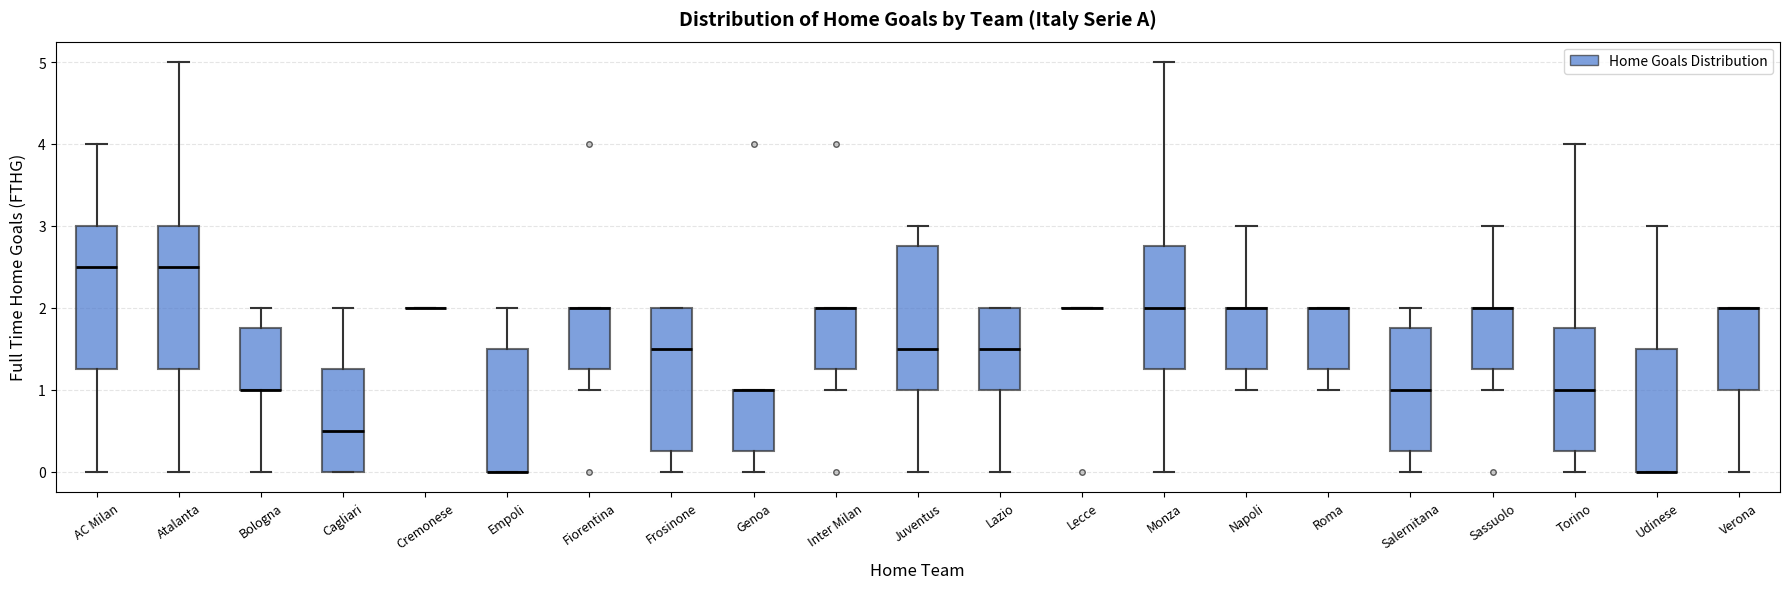

Reading left to right, transcribe this box plot: for each box, give where its median line is, the range the box spans, and where its two whiskers end, as read against the y-axis. The values are not printed on the chart, so give them approximately, as read against the axis.

AC Milan: median 2.5, box 1.3 to 3.0, whiskers 0.0 to 4.0
Atalanta: median 2.5, box 1.3 to 3.0, whiskers 0.0 to 5.0
Bologna: median 1.0 (drawn on the box's lower edge), box 1.0 to 1.8, whiskers 0.0 to 2.0
Cagliari: median 0.5, box 0.0 to 1.3, whiskers 0.0 to 2.0
Cremonese: box collapsed to a line at 2.0, whiskers 2.0 to 2.0
Empoli: median 0.0 (drawn on the box's lower edge), box 0.0 to 1.5, whiskers 0.0 to 2.0
Fiorentina: median 2.0 (drawn on the box's upper edge), box 1.3 to 2.0, whiskers 1.0 to 2.0
Frosinone: median 1.5, box 0.3 to 2.0, whiskers 0.0 to 2.0
Genoa: median 1.0 (drawn on the box's upper edge), box 0.3 to 1.0, whiskers 0.0 to 1.0
Inter Milan: median 2.0 (drawn on the box's upper edge), box 1.3 to 2.0, whiskers 1.0 to 2.0
Juventus: median 1.5, box 1.0 to 2.8, whiskers 0.0 to 3.0
Lazio: median 1.5, box 1.0 to 2.0, whiskers 0.0 to 2.0
Lecce: box collapsed to a line at 2.0, whiskers 2.0 to 2.0
Monza: median 2.0, box 1.3 to 2.8, whiskers 0.0 to 5.0
Napoli: median 2.0 (drawn on the box's upper edge), box 1.3 to 2.0, whiskers 1.0 to 3.0
Roma: median 2.0 (drawn on the box's upper edge), box 1.3 to 2.0, whiskers 1.0 to 2.0
Salernitana: median 1.0, box 0.3 to 1.8, whiskers 0.0 to 2.0
Sassuolo: median 2.0 (drawn on the box's upper edge), box 1.3 to 2.0, whiskers 1.0 to 3.0
Torino: median 1.0, box 0.3 to 1.8, whiskers 0.0 to 4.0
Udinese: median 0.0 (drawn on the box's lower edge), box 0.0 to 1.5, whiskers 0.0 to 3.0
Verona: median 2.0 (drawn on the box's upper edge), box 1.0 to 2.0, whiskers 0.0 to 2.0